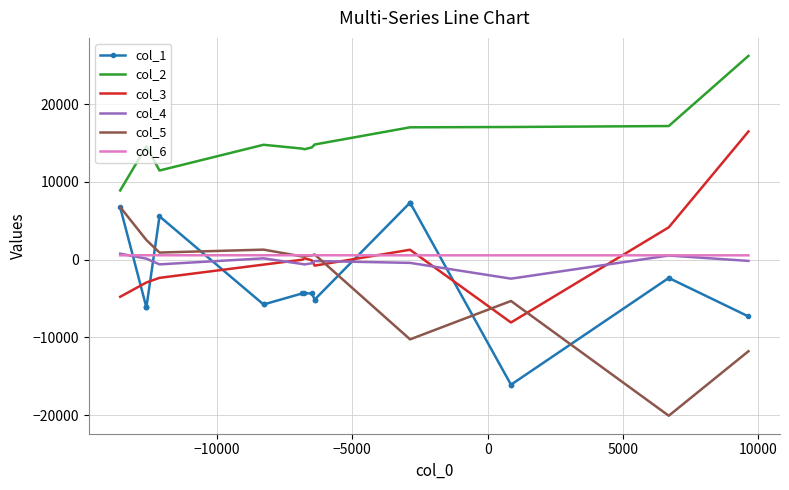

What is the total value across all series at −5000?

8706